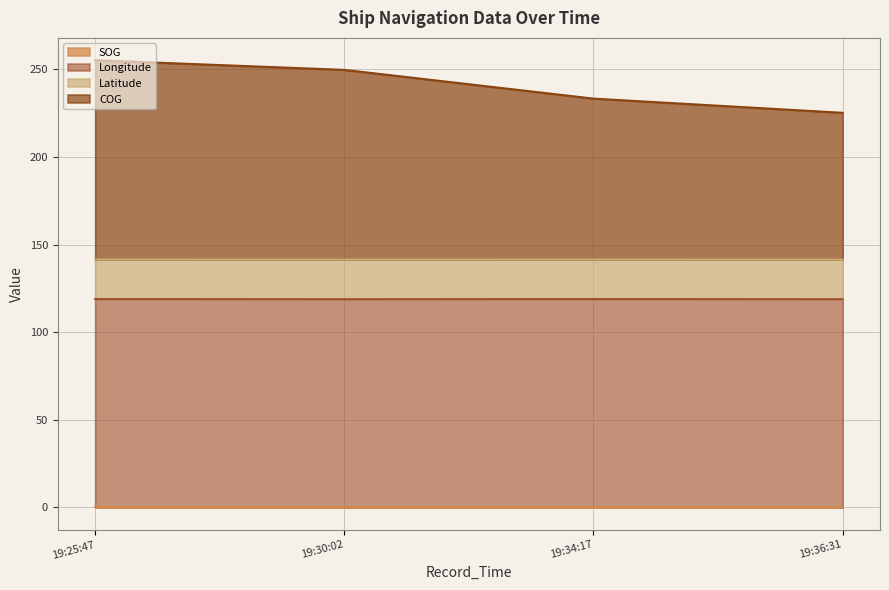

At how many categories does at least one series exceed 32?

4